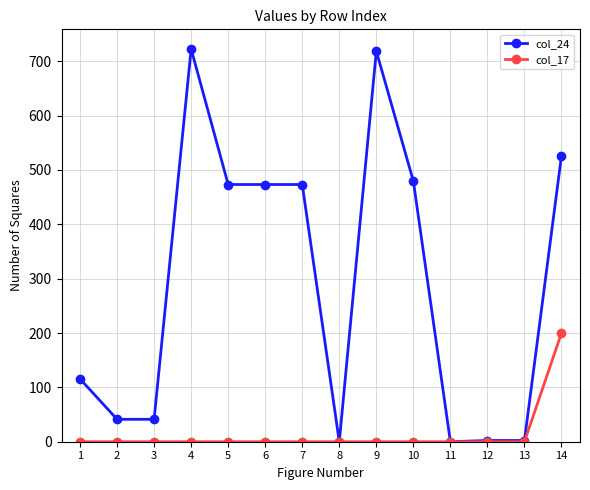

True or false: col_24 has a value of 272.3 at 11.

False